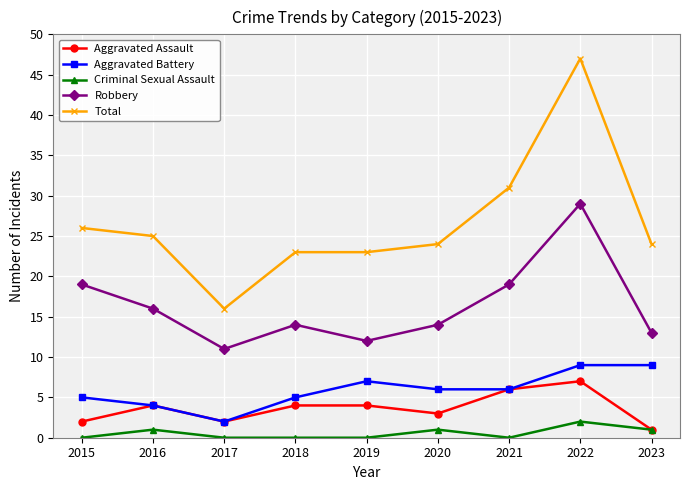

Which series changed the most between 2022 and 2023?

Total